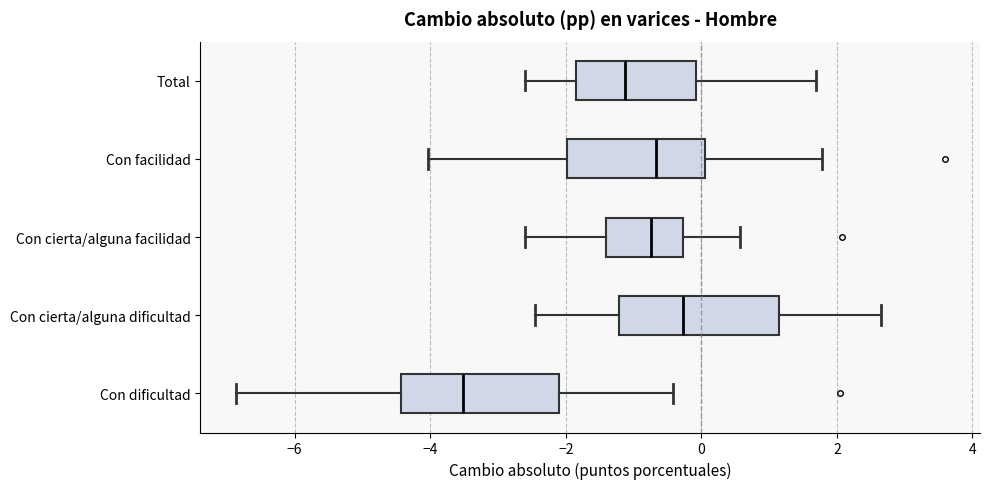

Which box's median line is the furthest to the right?

Con cierta/alguna dificultad